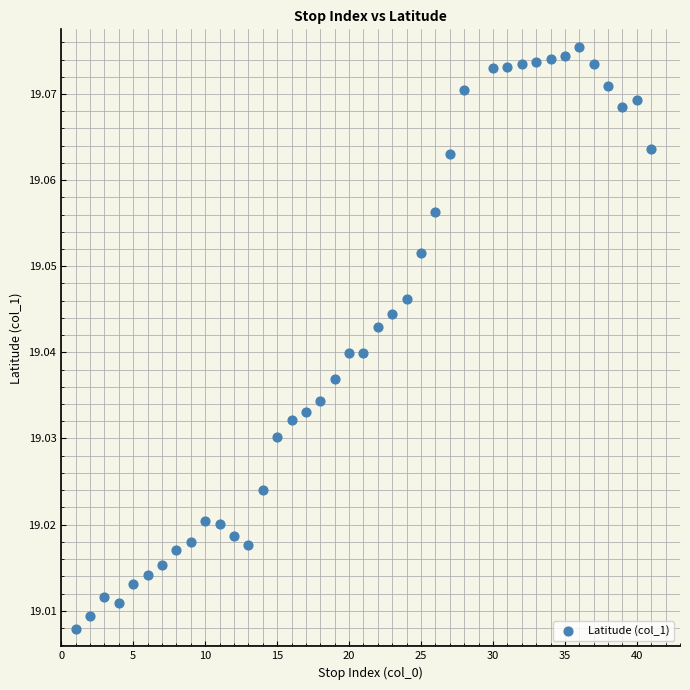

What is the range of X values (max minus min)?

40.0